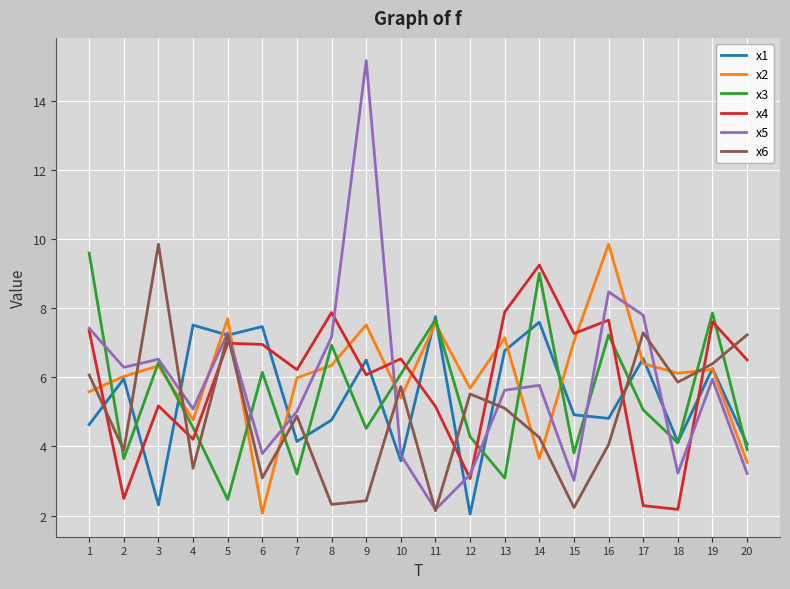

True or false: x5 has a value of 2.5 at 2.

False